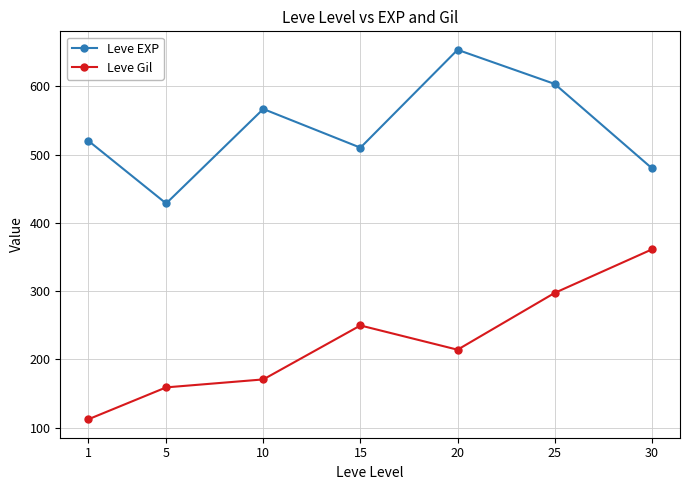

How many interior local peaks does the Leve Gil series have?

1